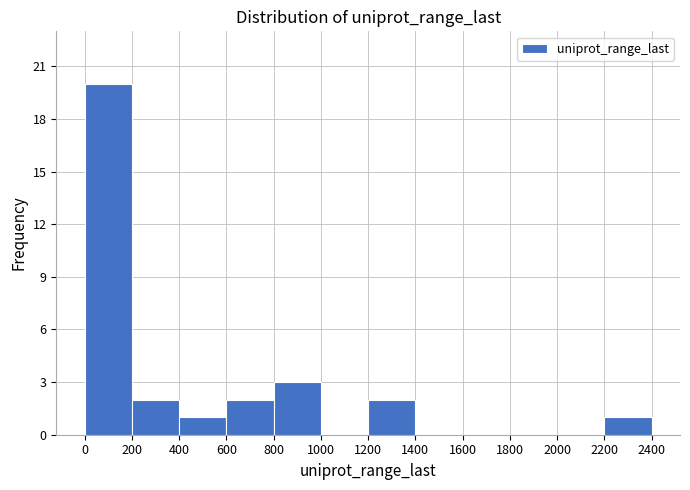

Reading left to right, transcribe this chart: for each bar, give the range it covers on the x-axis and its height. The values are not printed on the chart, so give them approximately, as read against the axis.

0 to 200: 20
200 to 400: 2
400 to 600: 1
600 to 800: 2
800 to 1000: 3
1000 to 1200: 0
1200 to 1400: 2
1400 to 1600: 0
1600 to 1800: 0
1800 to 2000: 0
2000 to 2200: 0
2200 to 2400: 1